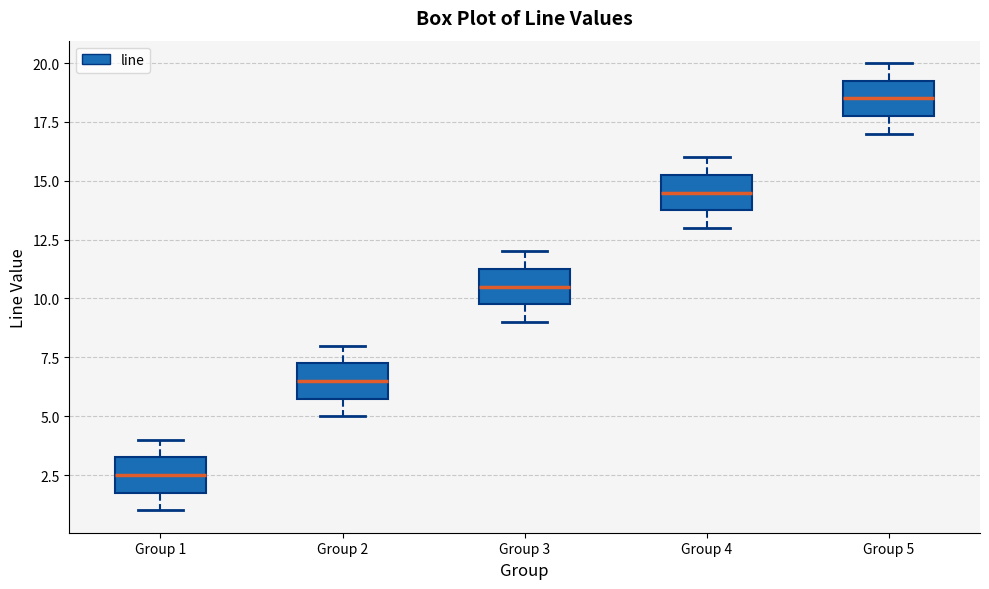

Reading left to right, transcribe this box plot: for each box, give where its median line is, the range the box spans, and where its two whiskers end, as read against the y-axis. The values are not printed on the chart, so give them approximately, as read against the axis.

Group 1: median 2.5, box 2.0 to 3.5, whiskers 1.0 to 4.0
Group 2: median 6.5, box 6.0 to 7.5, whiskers 5.0 to 8.0
Group 3: median 10.5, box 10.0 to 11.5, whiskers 9.0 to 12.0
Group 4: median 14.5, box 14.0 to 15.5, whiskers 13.0 to 16.0
Group 5: median 18.5, box 18.0 to 19.5, whiskers 17.0 to 20.0